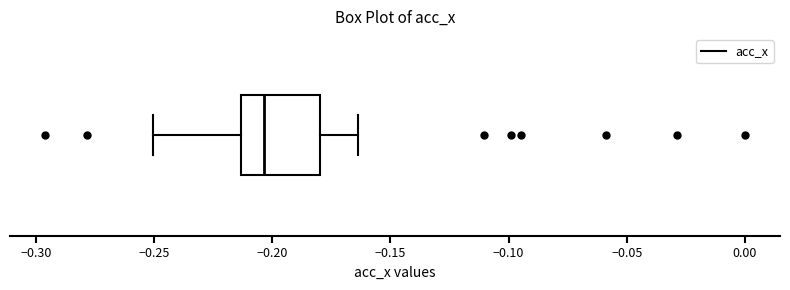

Read this box plot against the x-axis: the position of the median line, the range covered by the box, and the ends of both whiskers. The values are not printed on the chart, so give them approximately, as read against the axis.

median -0.205, box -0.215 to -0.180, whiskers -0.250 to -0.165